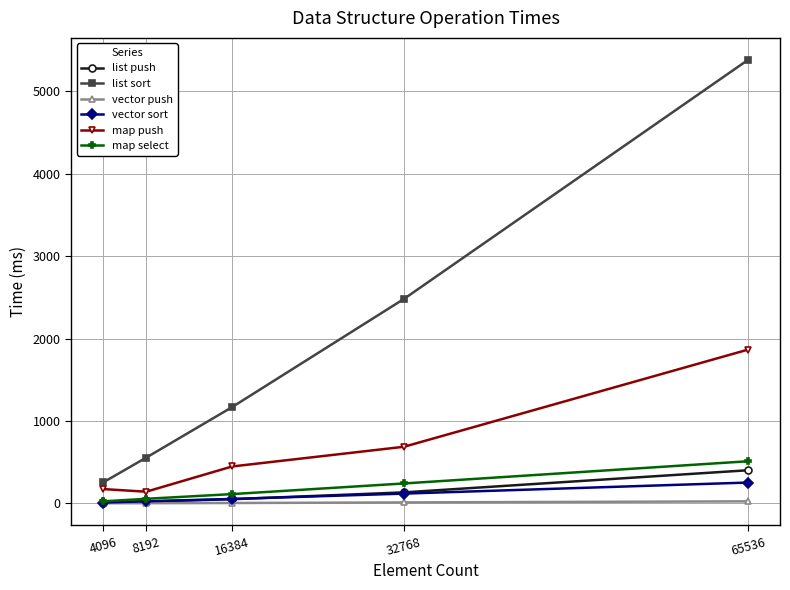

What is the value of the vector sort point at the 2nd from the left?

27